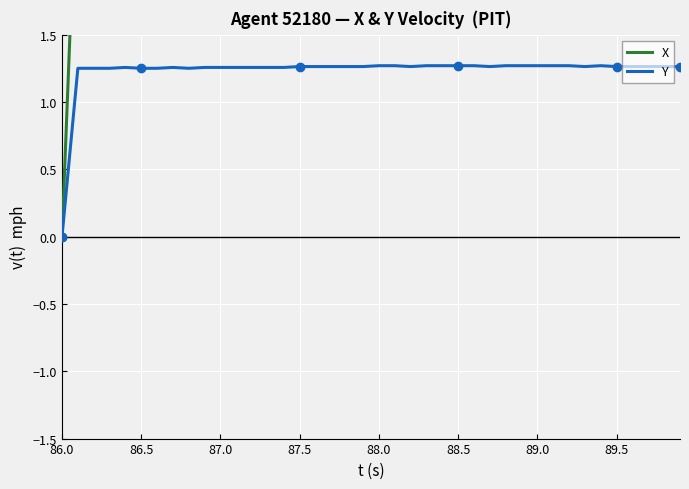

How many lines are shown in the chart?

2